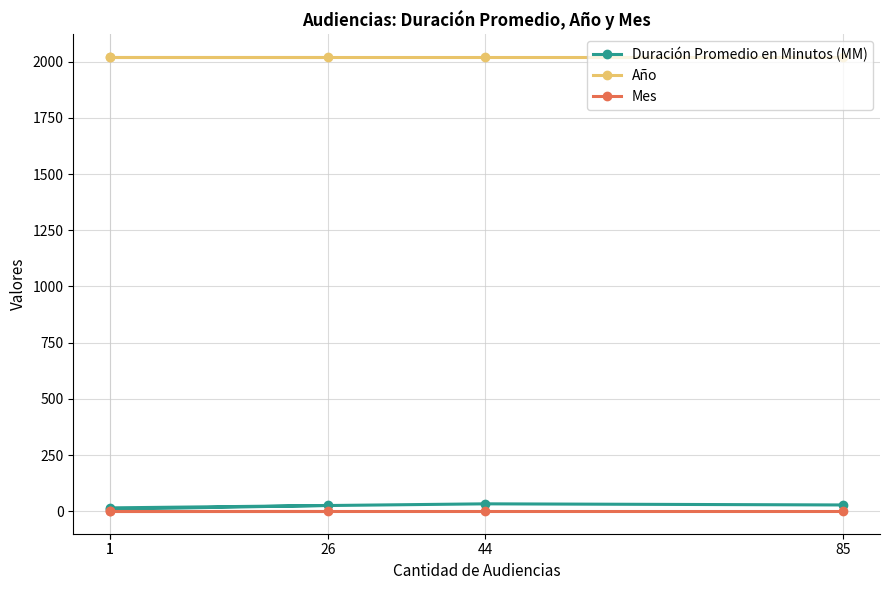

True or false: Mes has a value of 1 at 1.

True